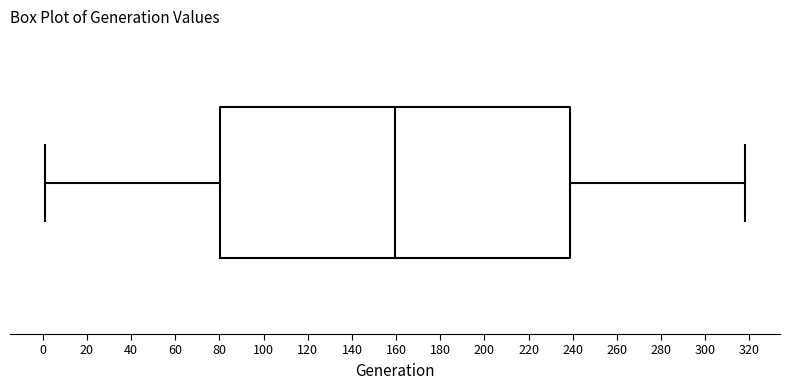

Transcribe this box plot: give where the median line is, the range the box spans, and where the two whiskers end, as read against the x-axis. The values are not printed on the chart, so give them approximately, as read against the axis.

median 160, box 80 to 238, whiskers 2 to 318